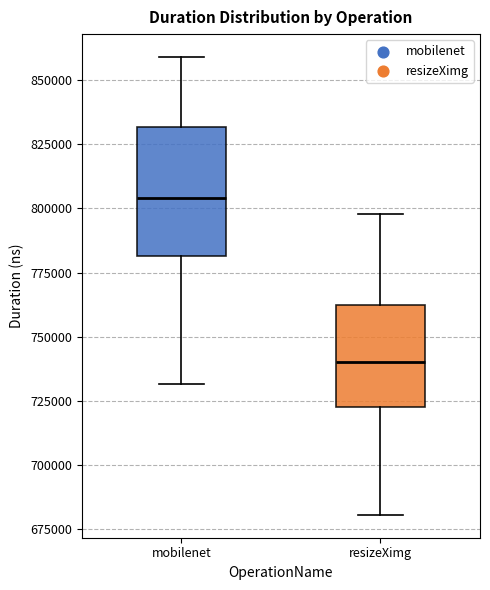

Which box is the tallest, from its lower edge to its upper edge?

mobilenet